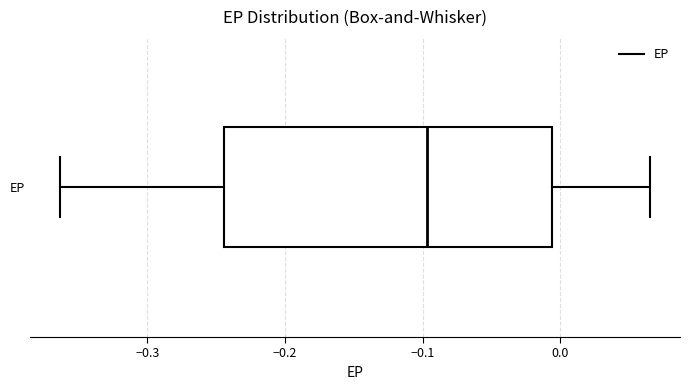

Transcribe this box plot: give where the median line is, the range the box spans, and where the two whiskers end, as read against the x-axis. The values are not printed on the chart, so give them approximately, as read against the axis.

median -0.10, box -0.24 to -0.01, whiskers -0.36 to 0.07